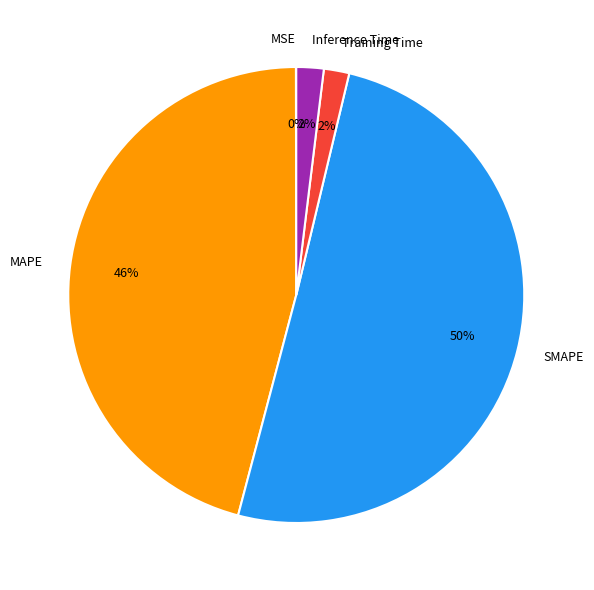

Approximately how many times larger is the value at MAPE compared to SMAPE?

0.9